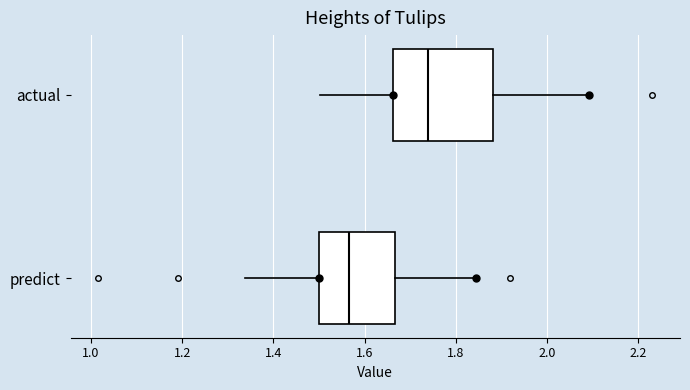

Reading bottom to top, read every box against the x-axis: the position of its median line, the range the box covers, and the ends of its whiskers. The values are not printed on the chart, so give them approximately, as read against the axis.

predict: median 1.56, box 1.50 to 1.66, whiskers 1.34 to 1.84
actual: median 1.74, box 1.66 to 1.88, whiskers 1.50 to 2.10